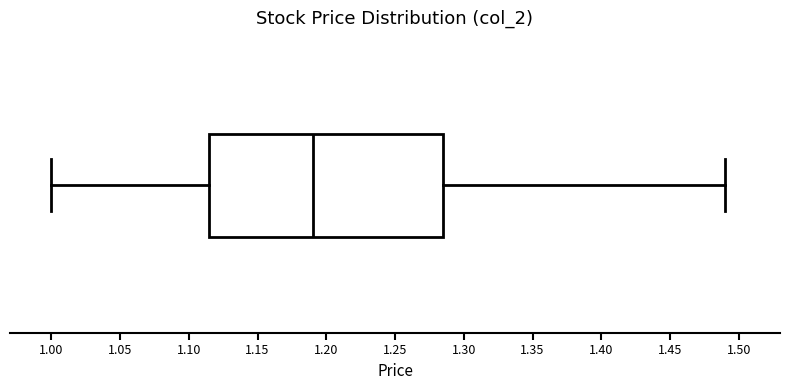

Read this box plot against the x-axis: the position of the median line, the range covered by the box, and the ends of both whiskers. The values are not printed on the chart, so give them approximately, as read against the axis.

median 1.190, box 1.115 to 1.285, whiskers 1.000 to 1.490